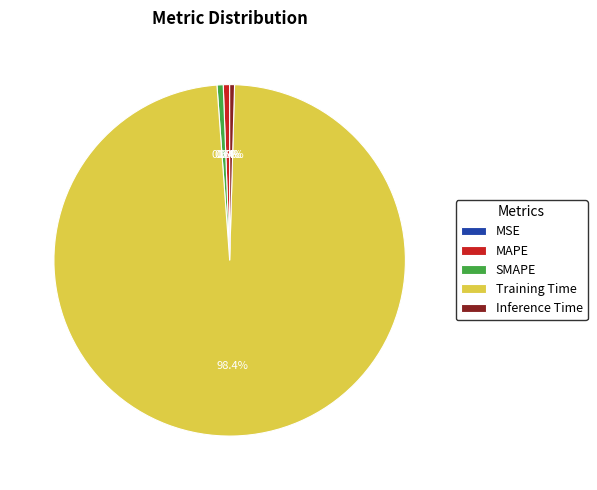

Which slice is the largest?

Training Time